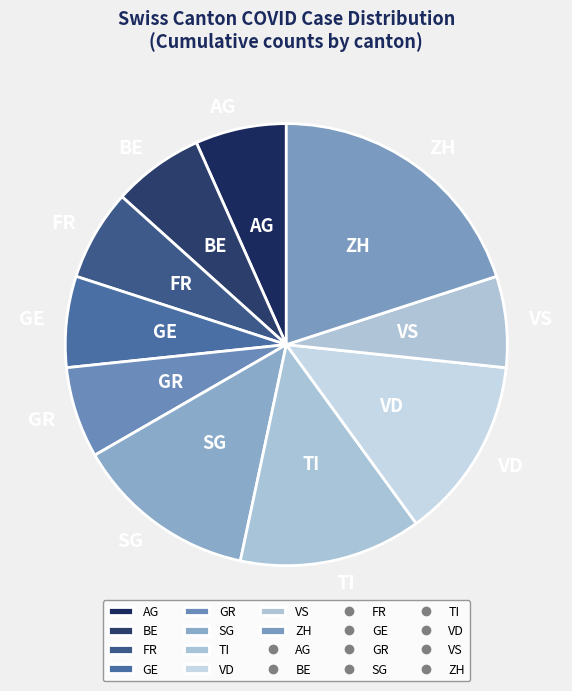

The TI slice represents 22% of the pie. True or false?

False